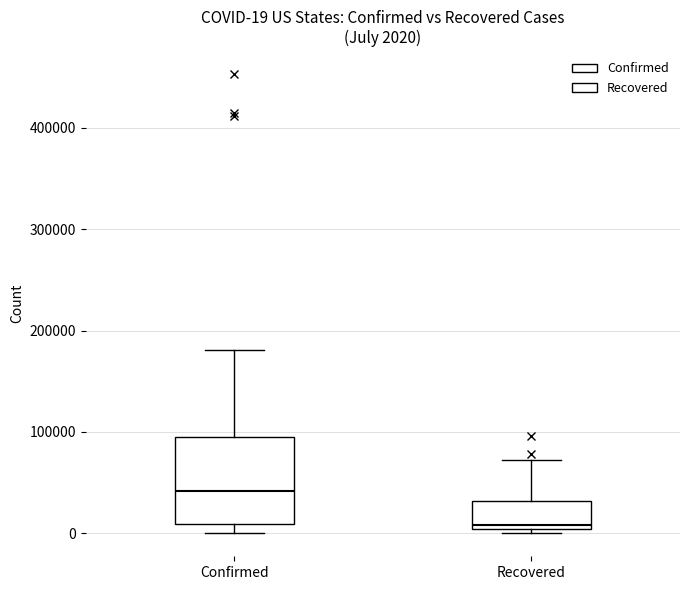

Which box has the lowest median line?

Recovered